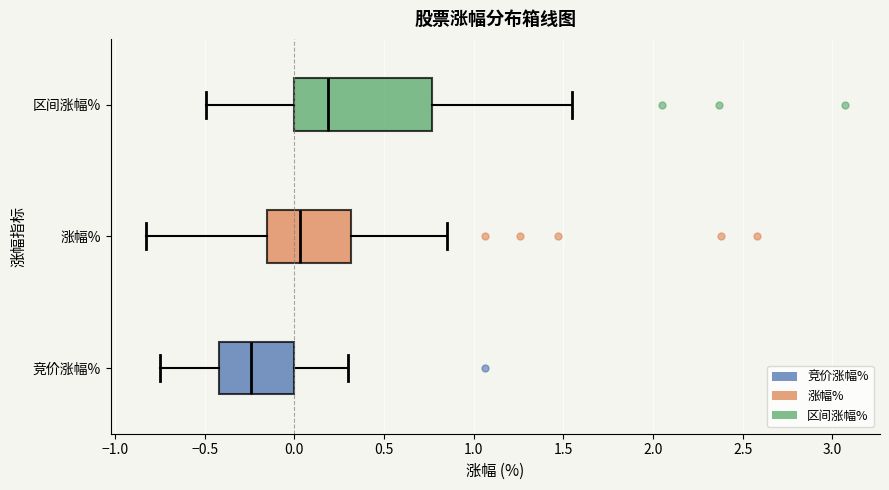

Comparing the boxes themselves (not the whiskers), which one is the widest?

区间涨幅%